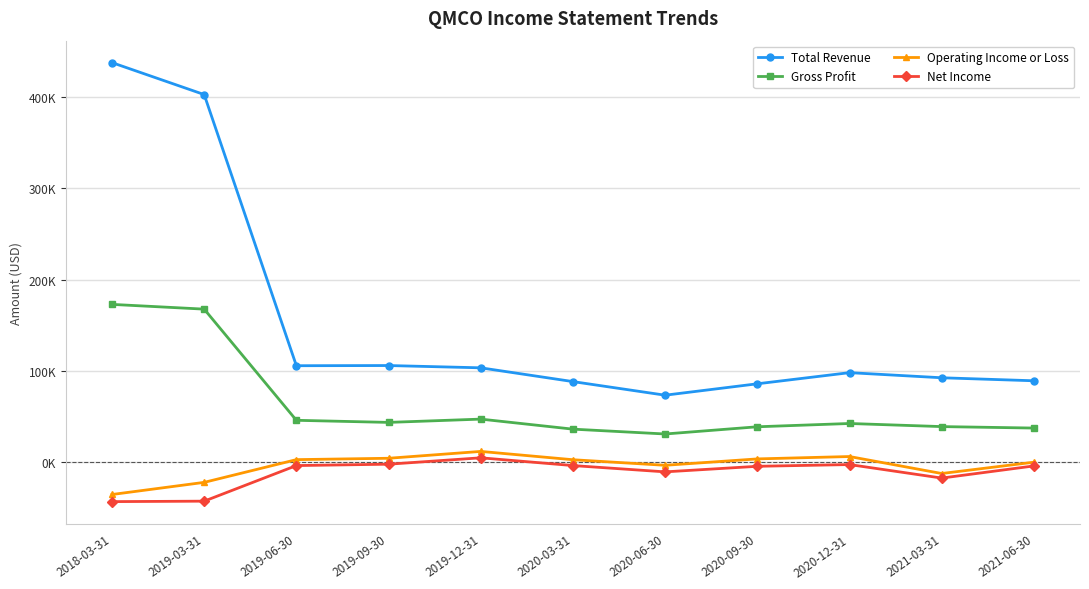

Is this an area chart (filled region under the line)?

No